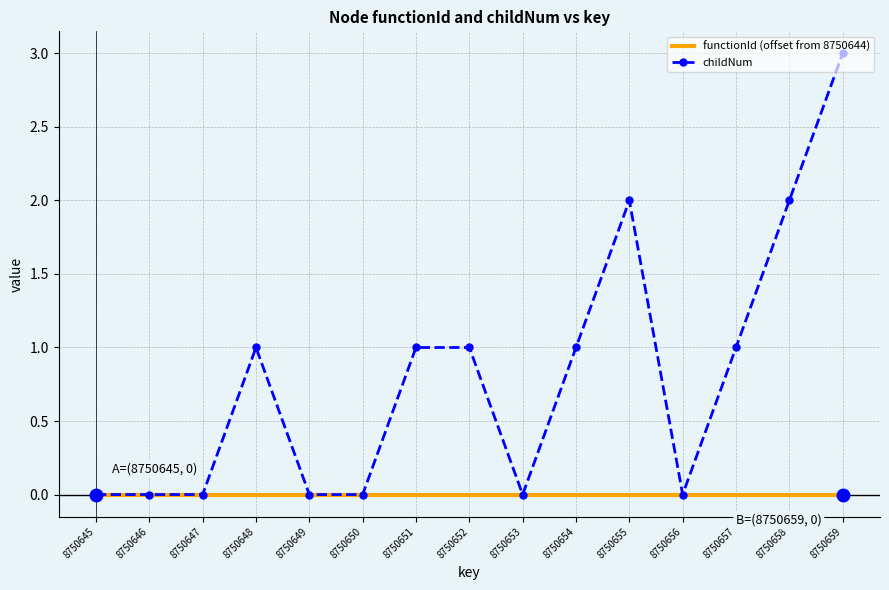

Which category has the highest value across all series?

8750659